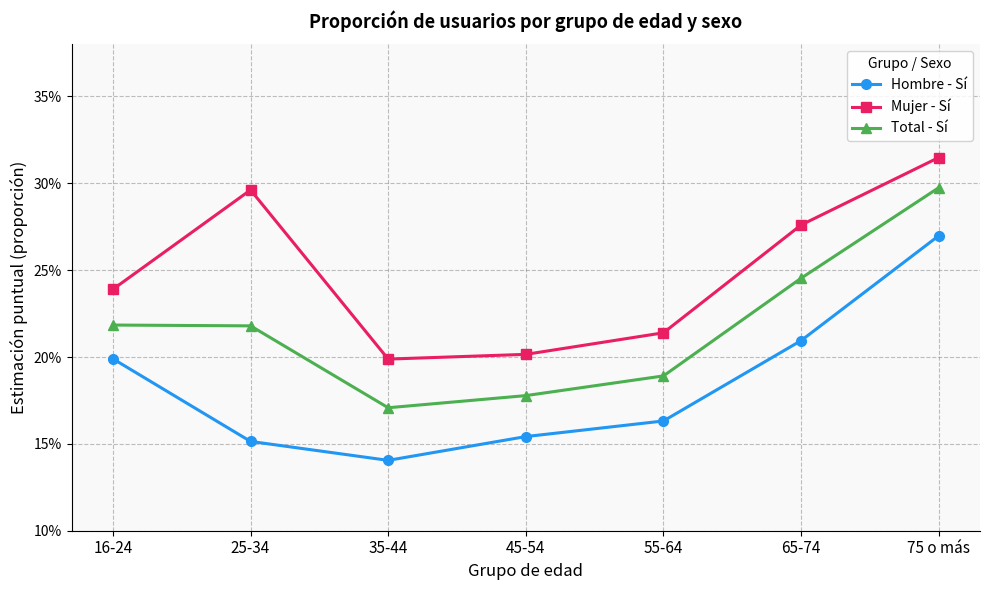

True or false: Hombre - Sí has more than 0 interior local peaks.

False